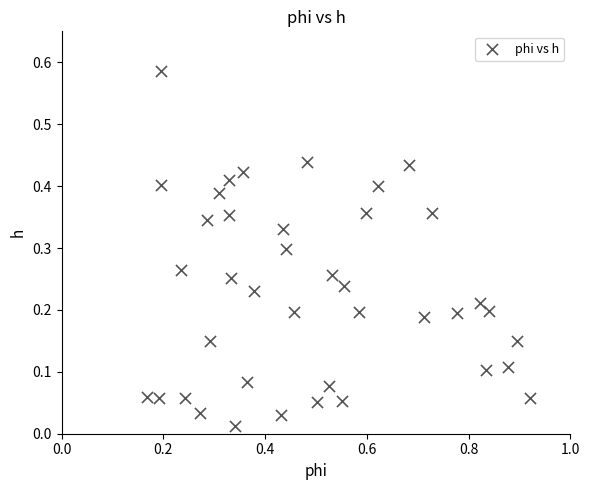

What is the range of X values (max minus min)?

0.8